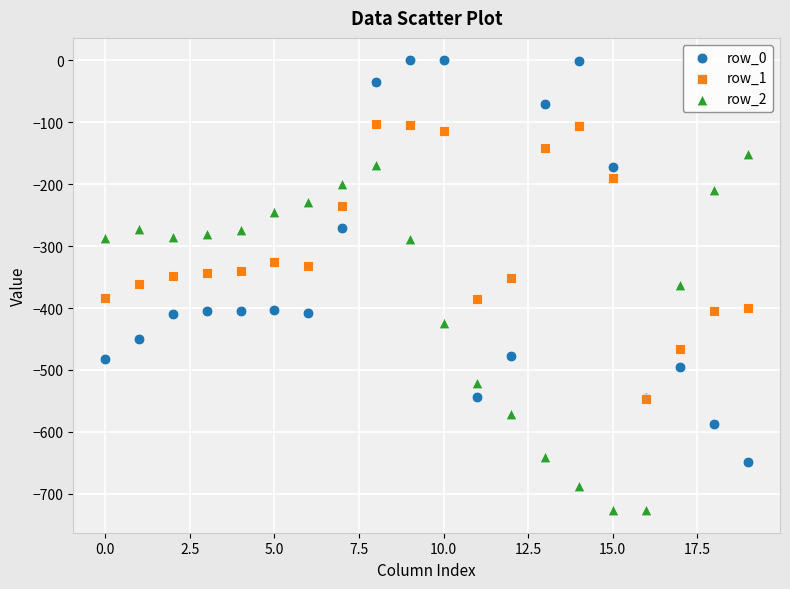

What are all the series names shown in the legend?

row_0, row_1, row_2